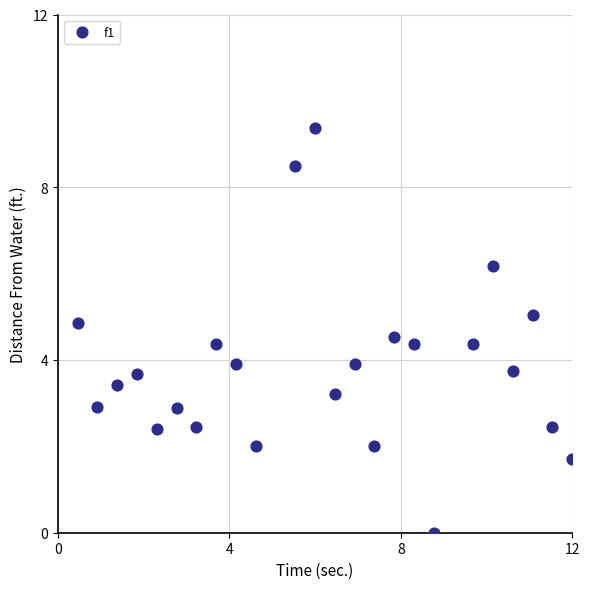

What is the range of Y values (max minus min)?

9.4